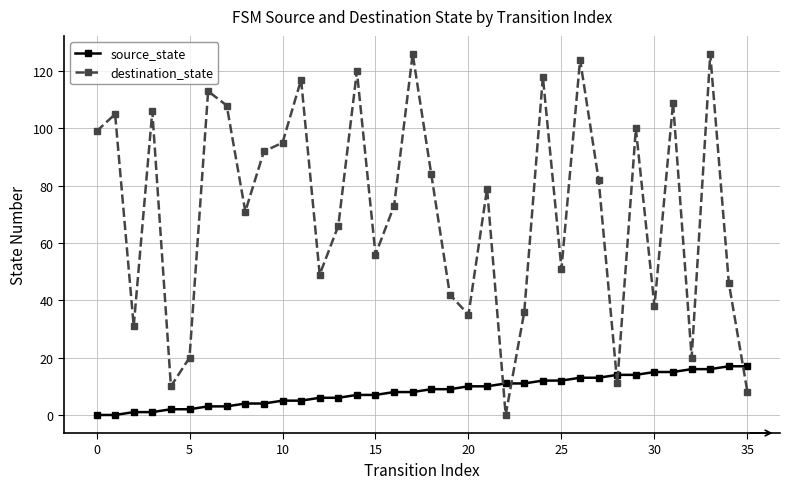

Which series has the largest total across all categories?

destination_state